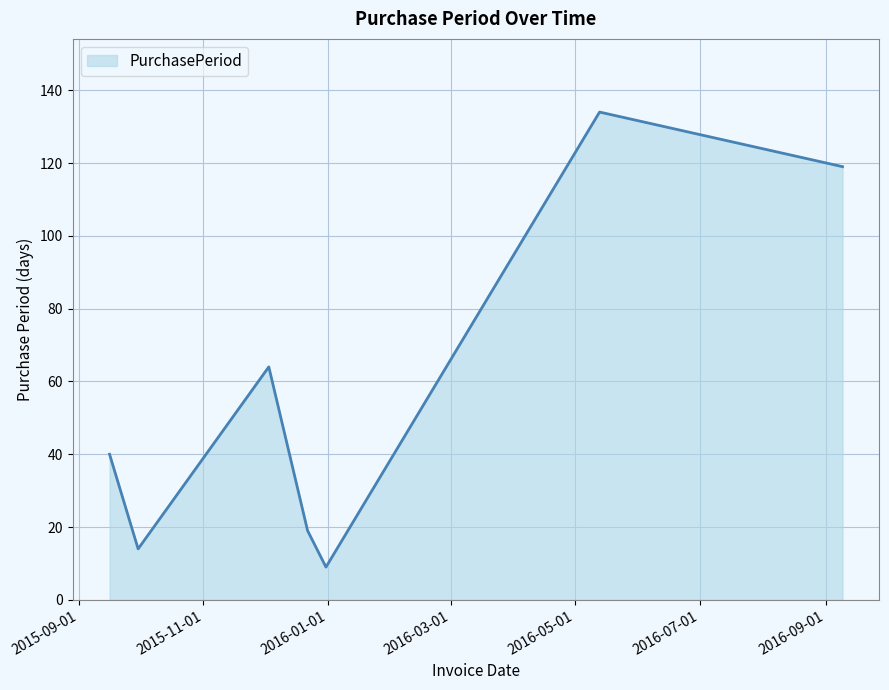

Does the chart have visible grid lines?

Yes